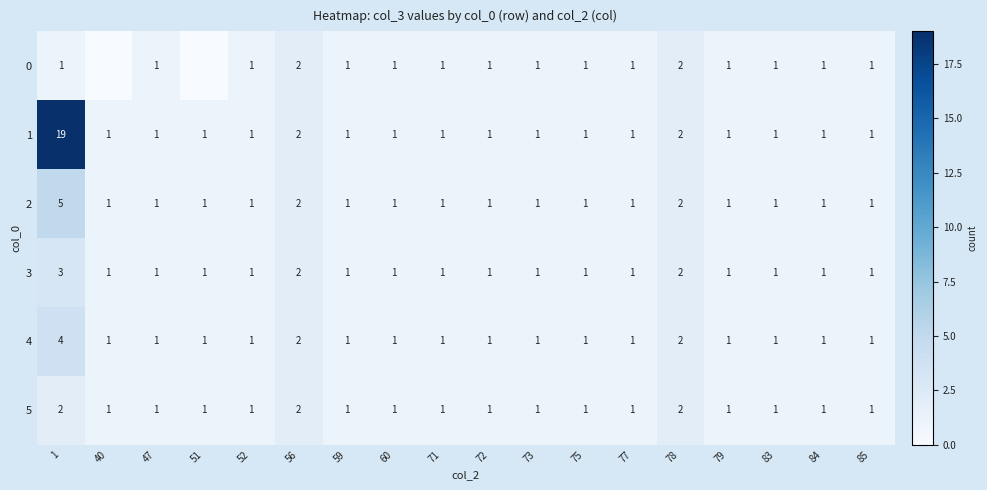

True or false: 3 has a value of 1 at 83.

True